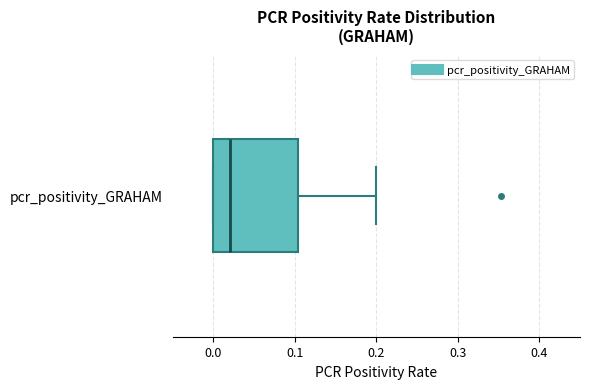

Transcribe this box plot: give where the median line is, the range the box spans, and where the two whiskers end, as read against the x-axis. The values are not printed on the chart, so give them approximately, as read against the axis.

median 0.02, box 0.00 to 0.10, whiskers 0.00 to 0.20